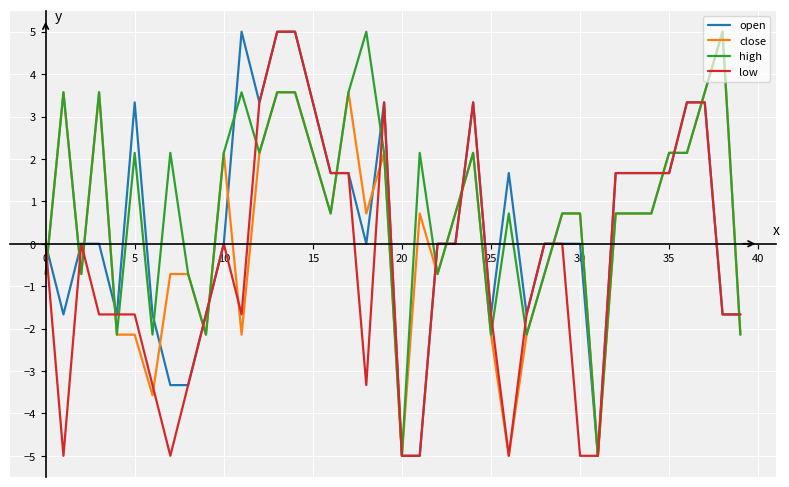

Does the chart have visible grid lines?

Yes